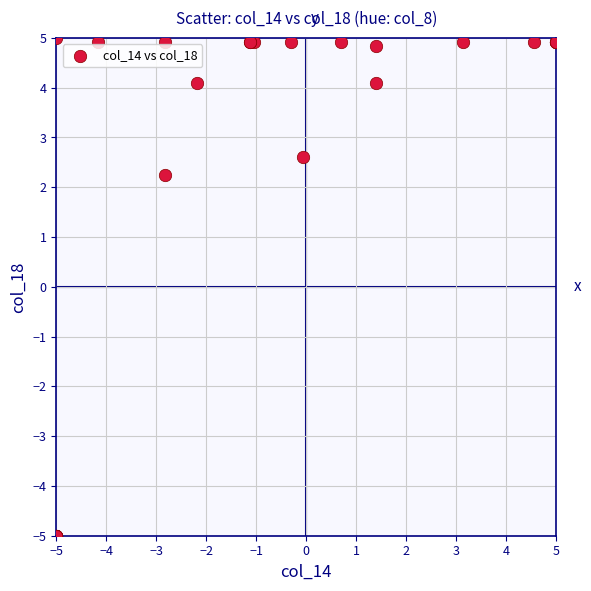

What Y value in the scatter plot is closest to 0?

2.3